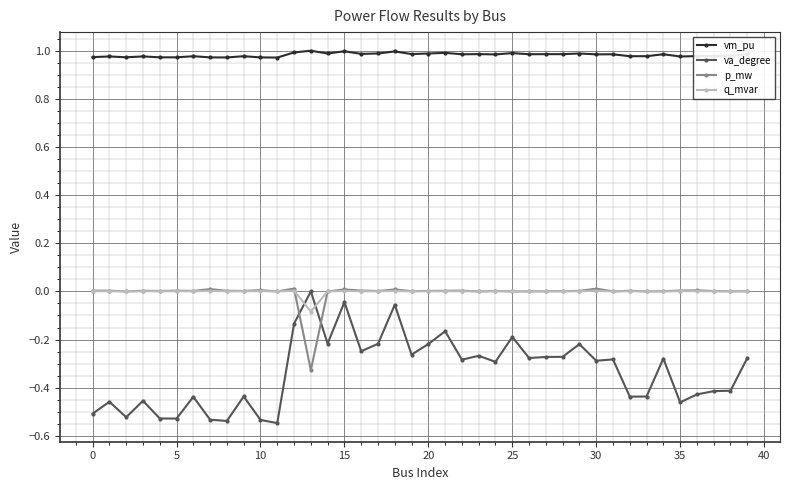

What are all the series names shown in the legend?

vm_pu, va_degree, p_mw, q_mvar